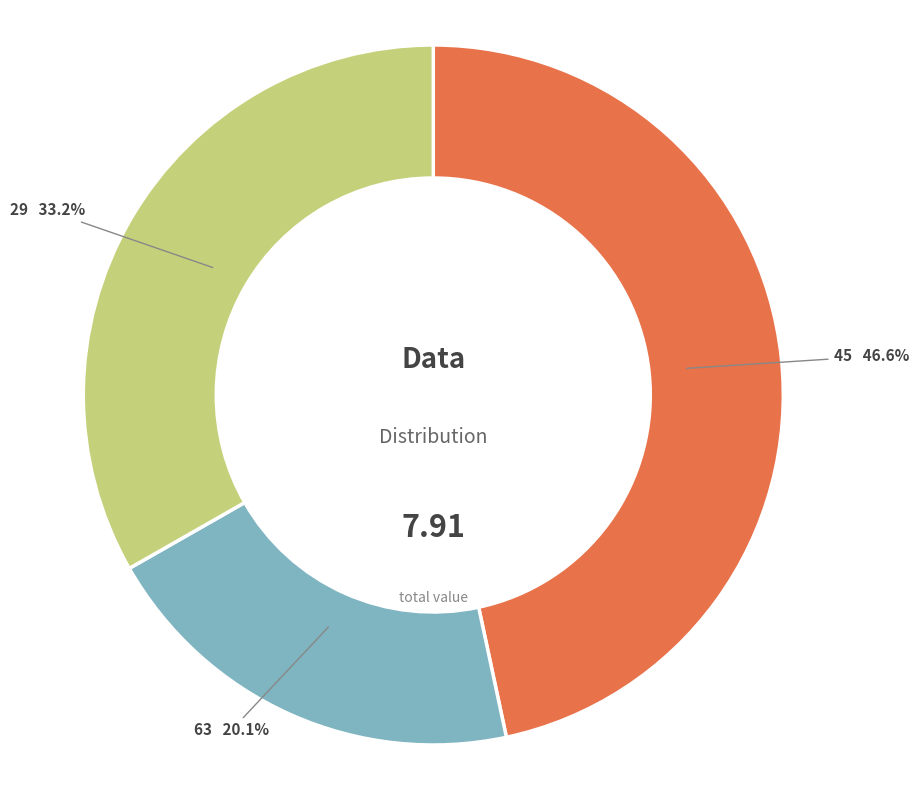

Is 45 the majority of the pie?

No